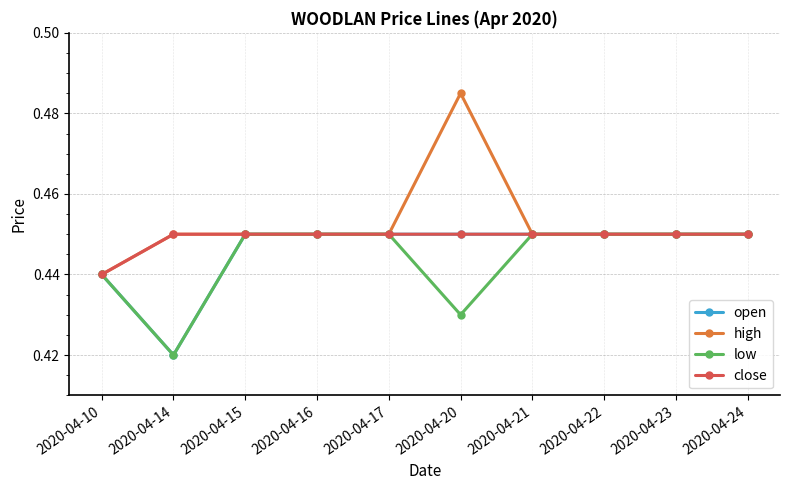

At which category is the sum across all series the highest?

2020-04-20